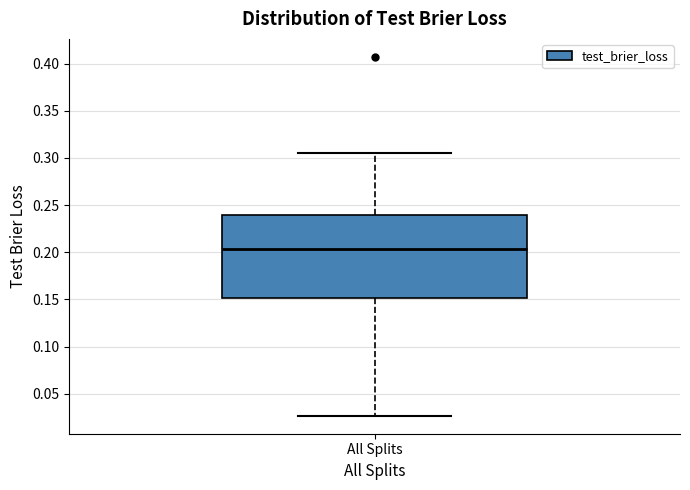

Where is the upper edge of the box for All Splits on the y-axis? The values are not printed on the chart, so give them approximately, as read against the axis.

0.240